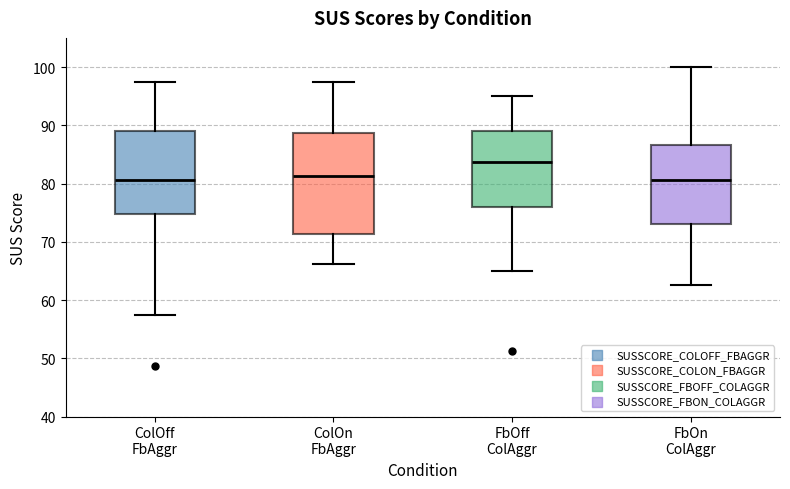

Reading left to right, transcribe this box plot: for each box, give where its median line is, the range the box spans, and where its two whiskers end, as read against the y-axis. The values are not printed on the chart, so give them approximately, as read against the axis.

ColOff FbAggr: median 81, box 75 to 89, whiskers 58 to 98
ColOn FbAggr: median 81, box 71 to 89, whiskers 66 to 98
FbOff ColAggr: median 84, box 76 to 89, whiskers 65 to 95
FbOn ColAggr: median 81, box 73 to 87, whiskers 63 to 100